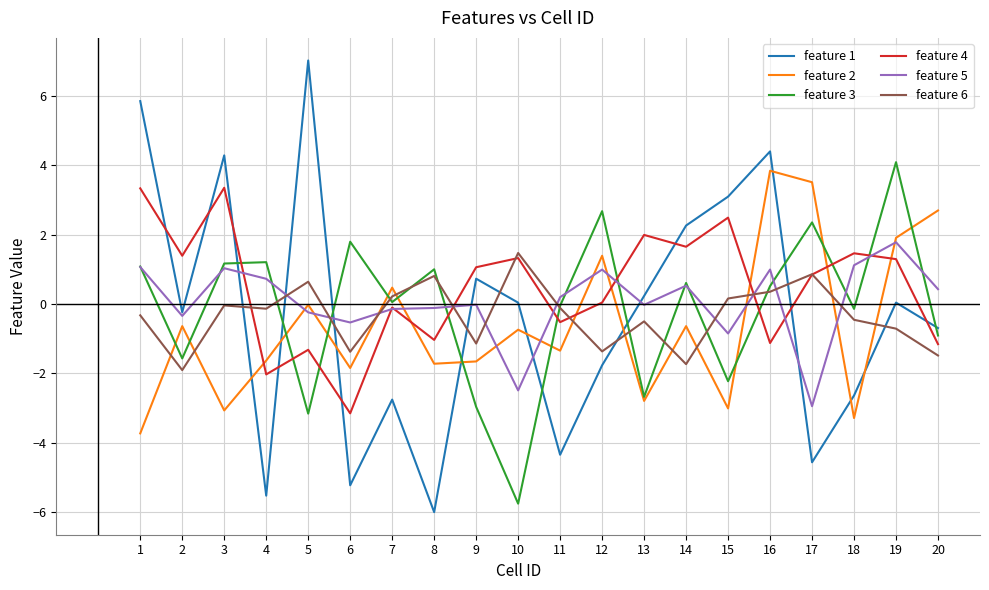

What value does the feature 5 series have at 14?

0.5